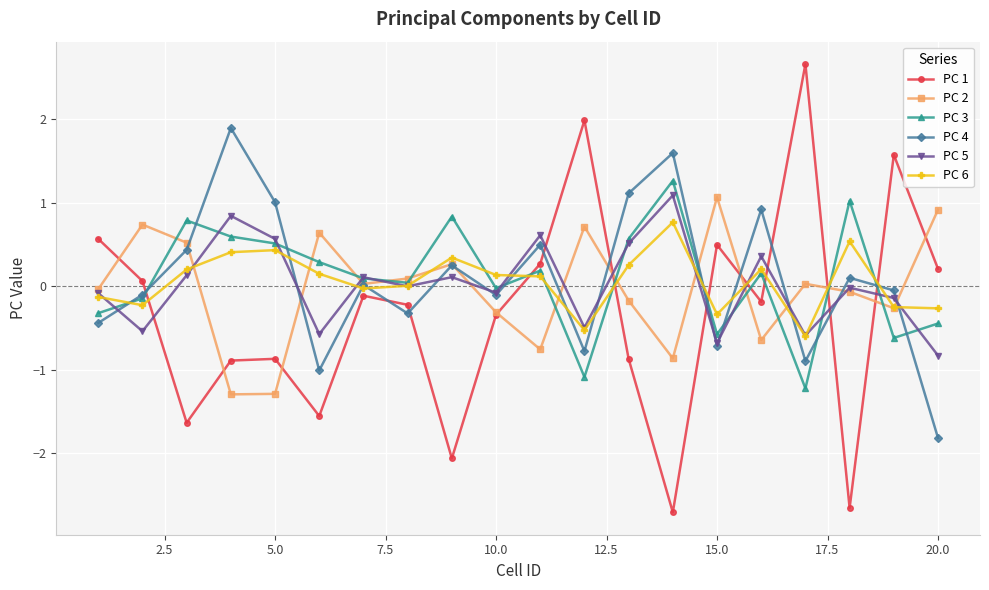

Count the number of categories in the chart.

20